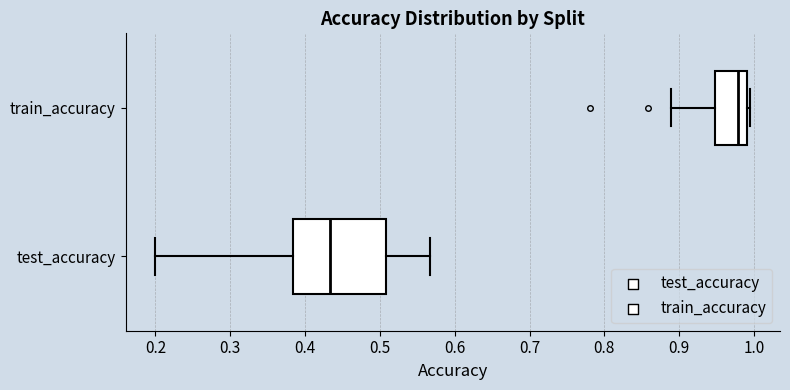

Reading bottom to top, transcribe this box plot: for each box, give where its median line is, the range the box spans, and where its two whiskers end, as read against the x-axis. The values are not printed on the chart, so give them approximately, as read against the axis.

test_accuracy: median 0.43, box 0.38 to 0.51, whiskers 0.20 to 0.57
train_accuracy: median 0.98, box 0.95 to 0.99, whiskers 0.89 to 0.99 (just right of the box's right edge)